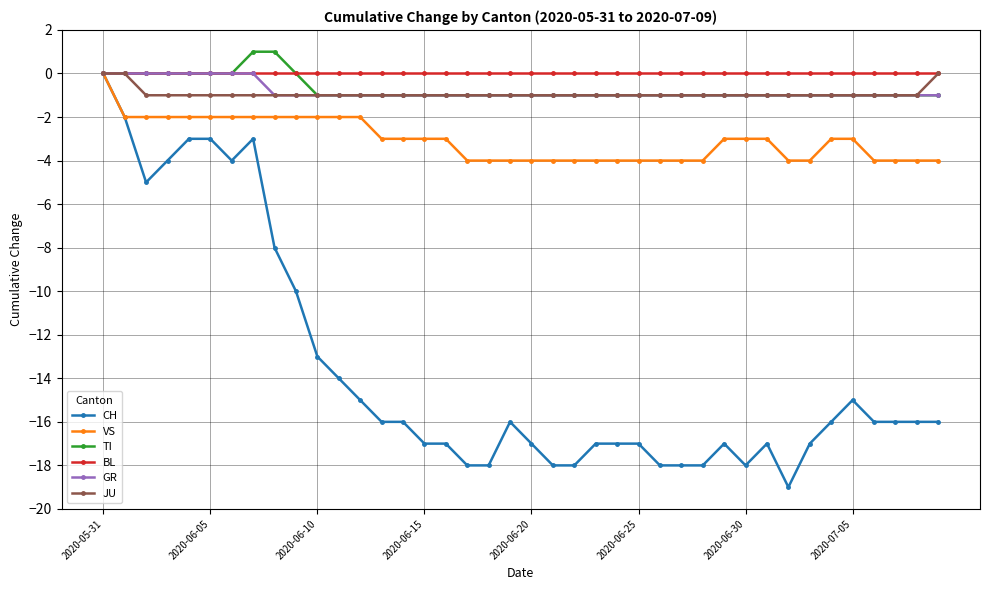

What is the value of the TI point at the 8th from the left?

1